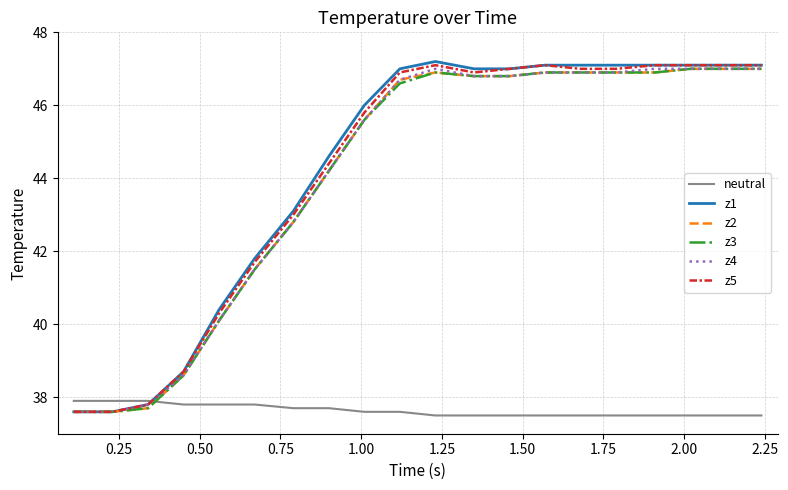

Which series has the widest spread of values?

z1